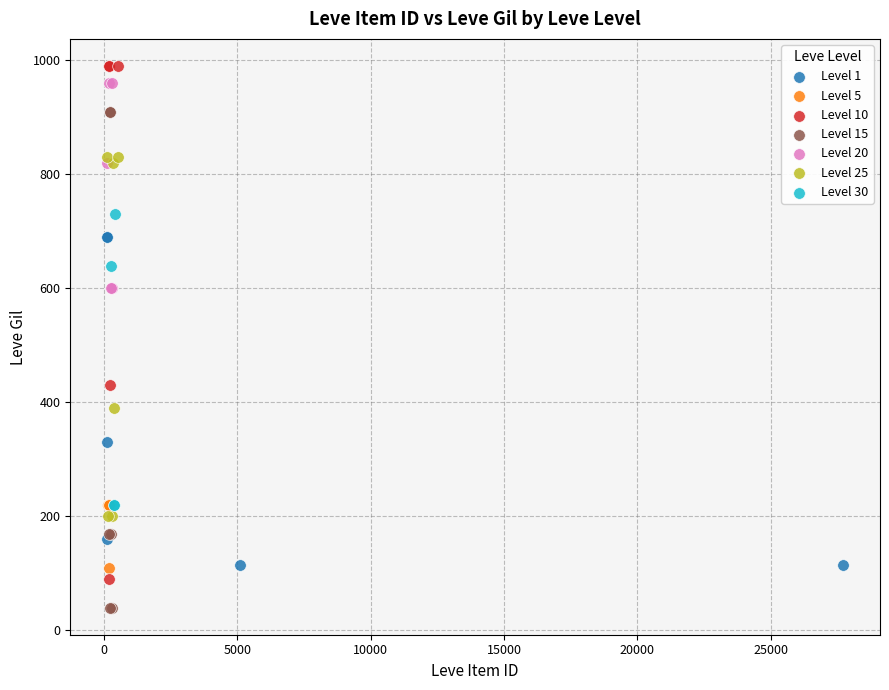

Which series reaches the minimum Y coordinate?

Level 15